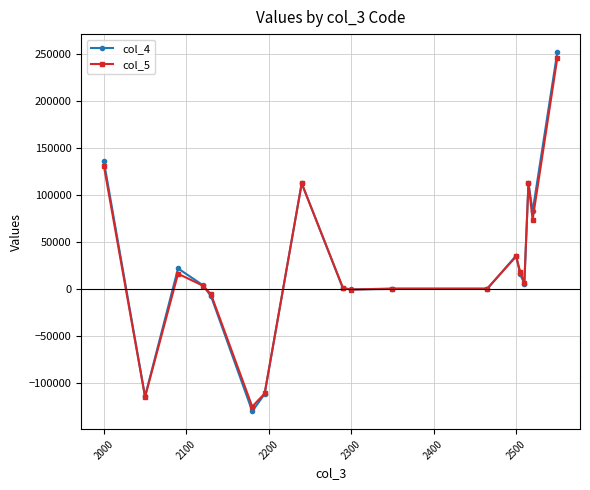

Rank the series by their maximum value, from lowest to highest.

col_5, col_4